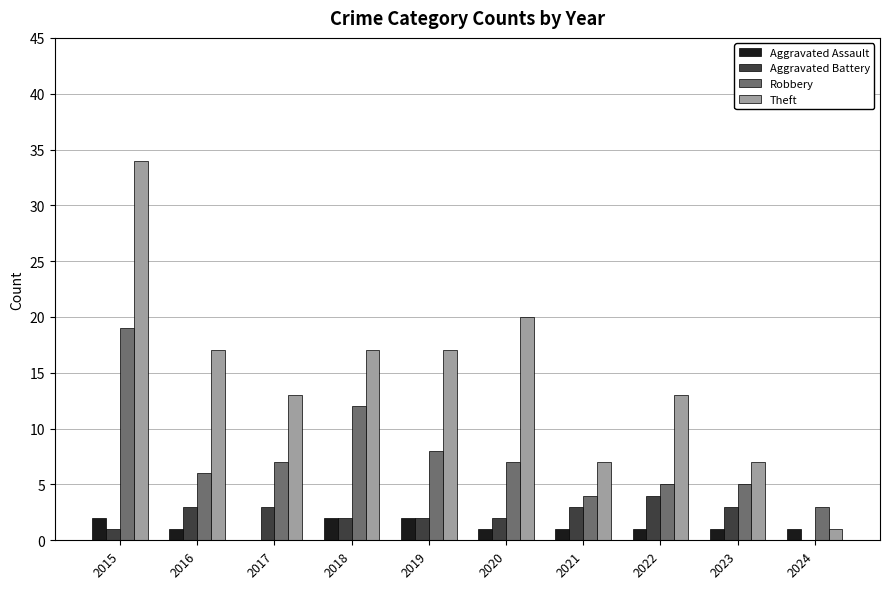

What are all the series names shown in the legend?

Aggravated Assault, Aggravated Battery, Robbery, Theft